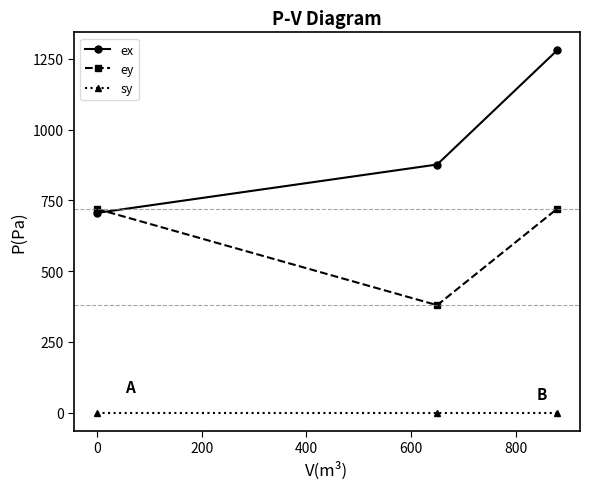

Which series has the largest total across all categories?

ex